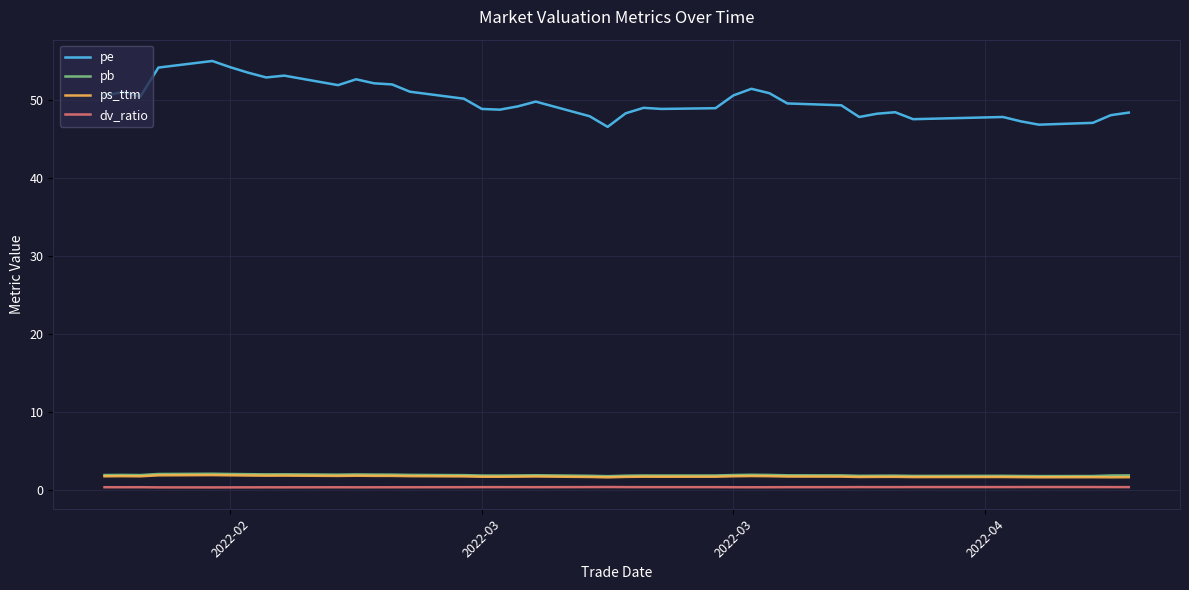

True or false: pe and pb cross at least once.

False